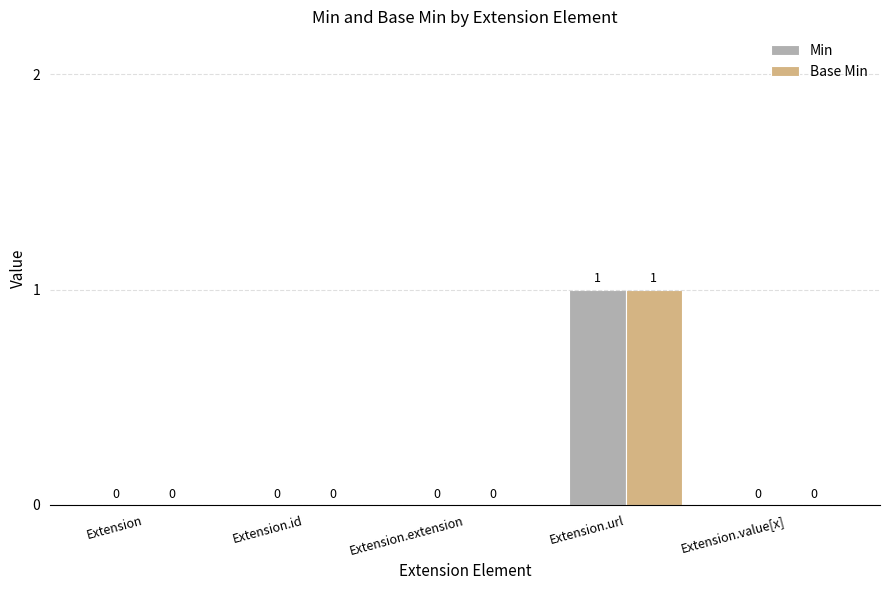

Are the bars horizontal?

No